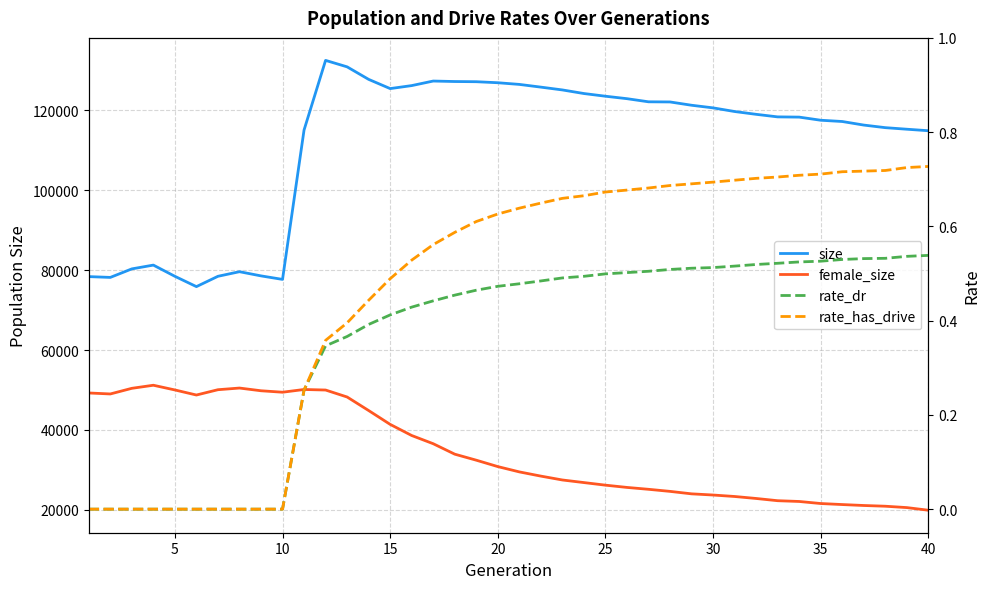

True or false: female_size has a value of 80978.2 at 25.

False